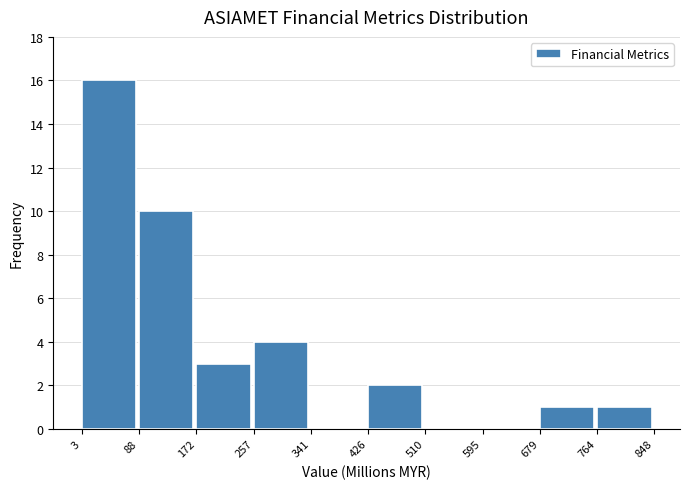

Reading left to right, list every bar in this chart as the range it spans on the x-axis followed by its height. The values are not printed on the chart, so give them approximately, as read against the axis.

3 to 88: 16
88 to 172: 10
172 to 257: 3
257 to 341: 4
341 to 426: 0
426 to 510: 2
510 to 595: 0
595 to 679: 0
679 to 764: 1
764 to 848: 1